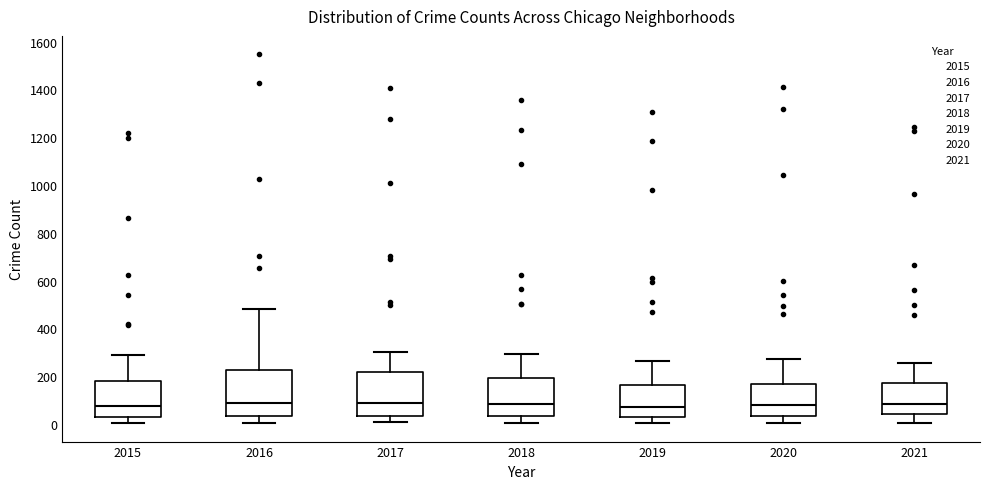

Where is the upper edge of the box at x = 2021 on the y-axis? The values are not printed on the chart, so give them approximately, as read against the axis.

180